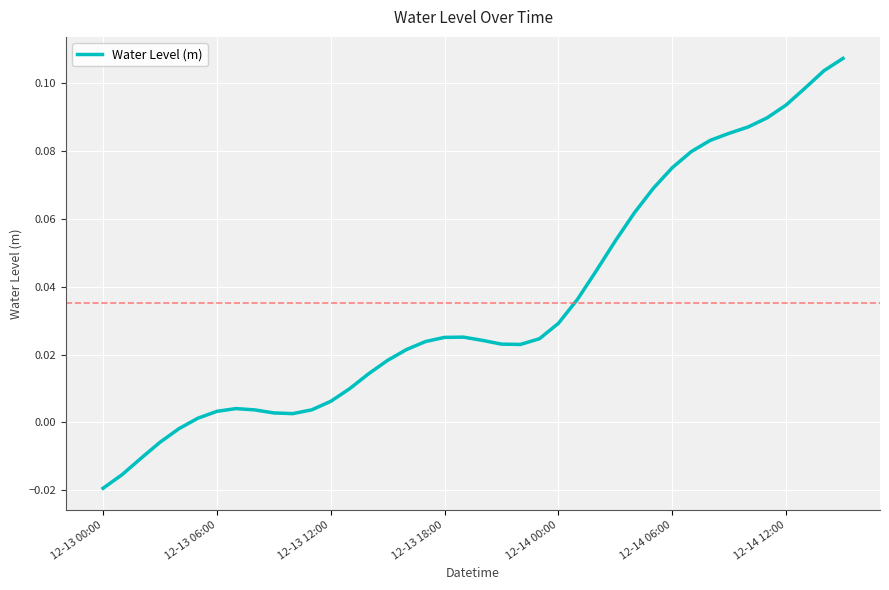

Does the chart have visible grid lines?

Yes